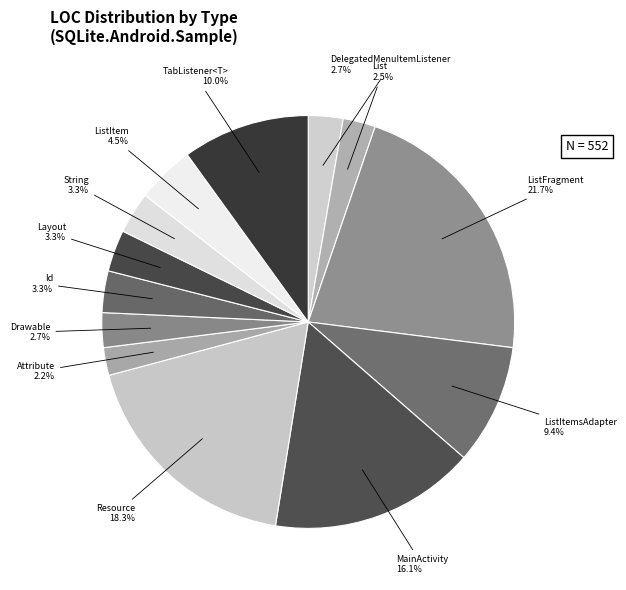

Does any single category account for the majority?

No